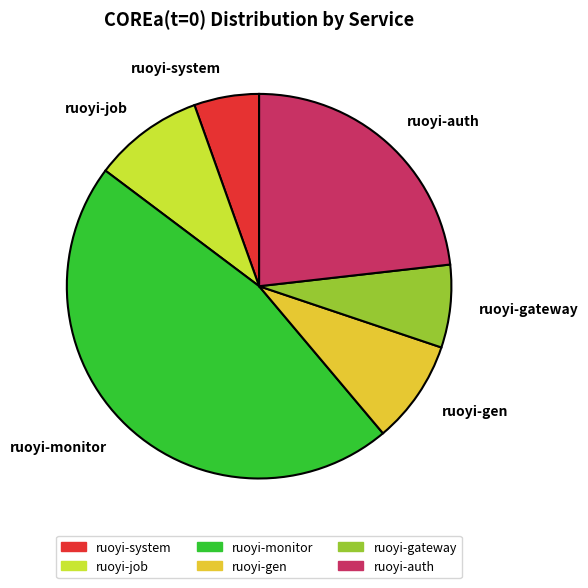

The ruoyi-gen slice represents 1% of the pie. True or false?

False